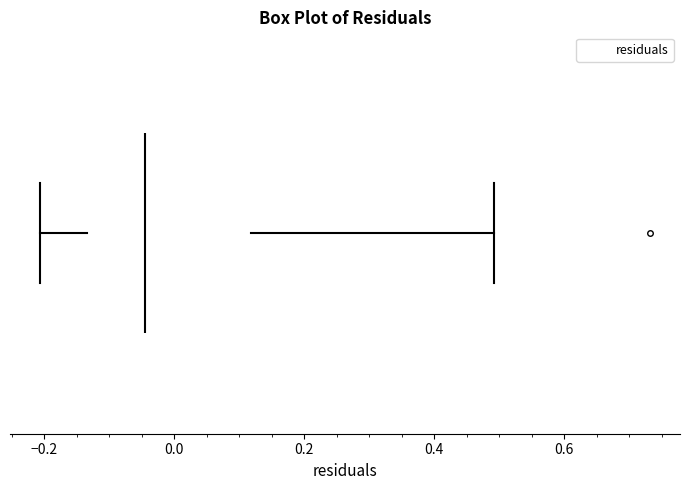

Read this box plot against the x-axis: the position of the median line, the range covered by the box, and the ends of both whiskers. The values are not printed on the chart, so give them approximately, as read against the axis.

median -0.04, box -0.14 to 0.12, whiskers -0.20 to 0.50